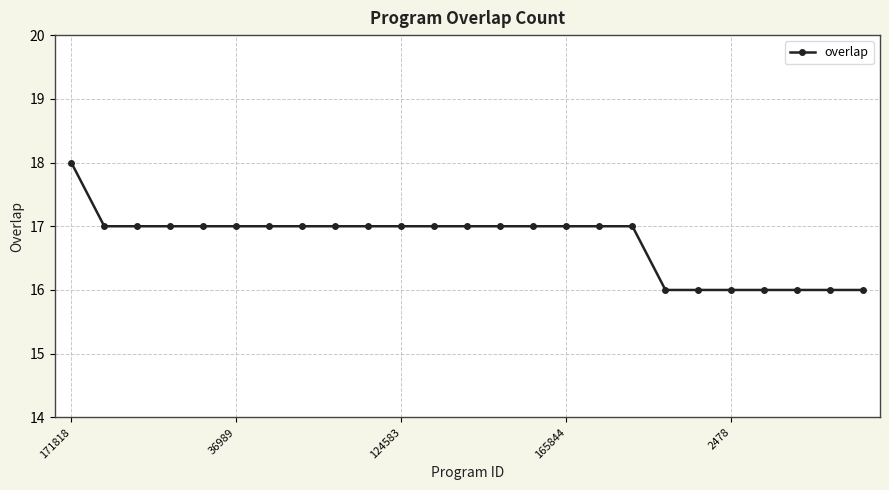

What is the difference between the maximum and minimum values?

2